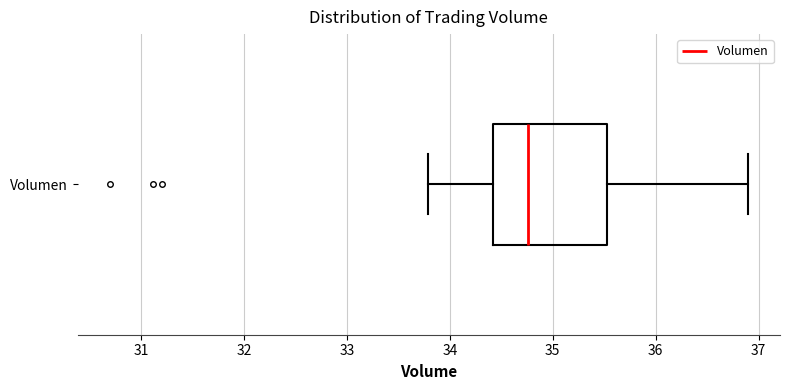

Transcribe this box plot: give where the median line is, the range the box spans, and where the two whiskers end, as read against the x-axis. The values are not printed on the chart, so give them approximately, as read against the axis.

median 34.8, box 34.4 to 35.5, whiskers 33.8 to 36.9